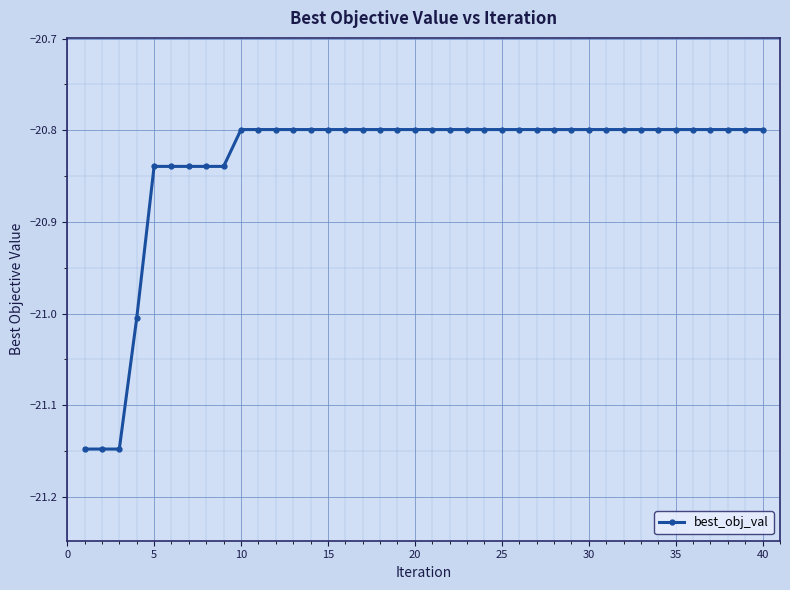

What is the sum of all values?

-833.4